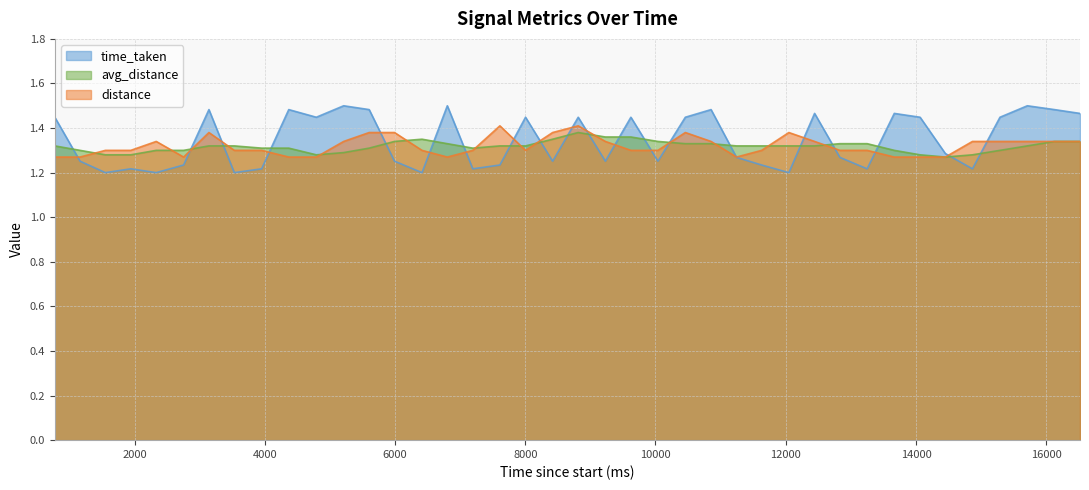

What is the total value across all series at 7610?

4.0